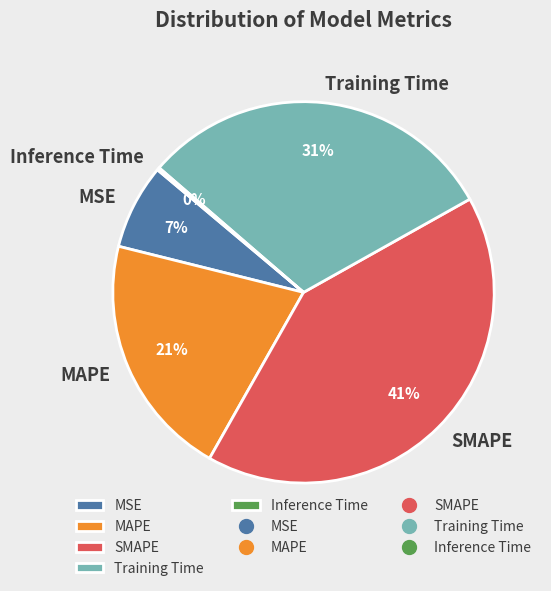

Which has a higher value, MAPE or Training Time?

Training Time